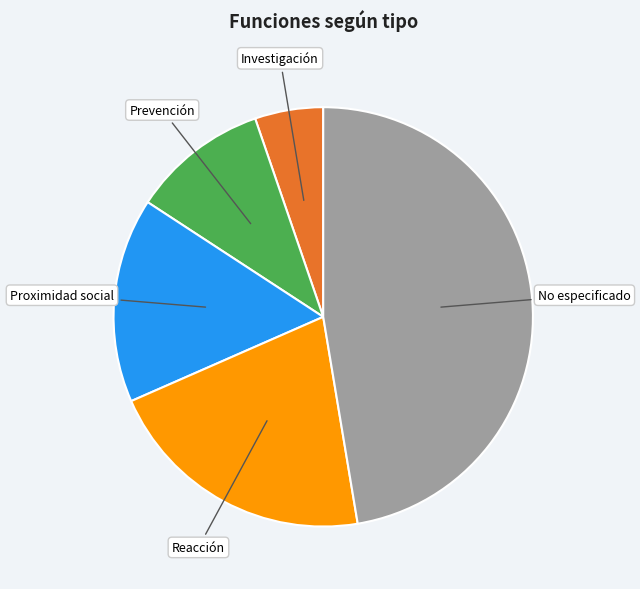

Which slice is the smallest?

Investigación